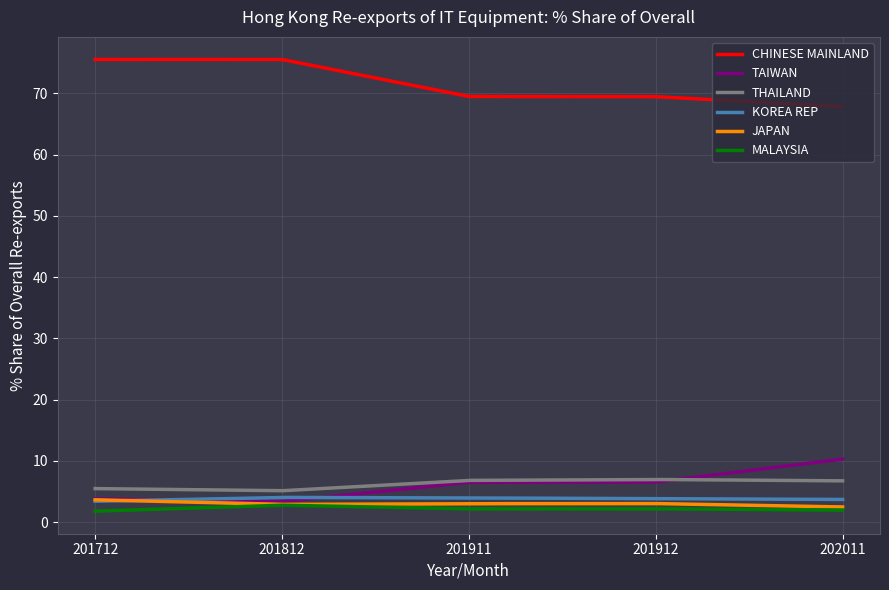

True or false: THAILAND and JAPAN intersect in this chart.

False